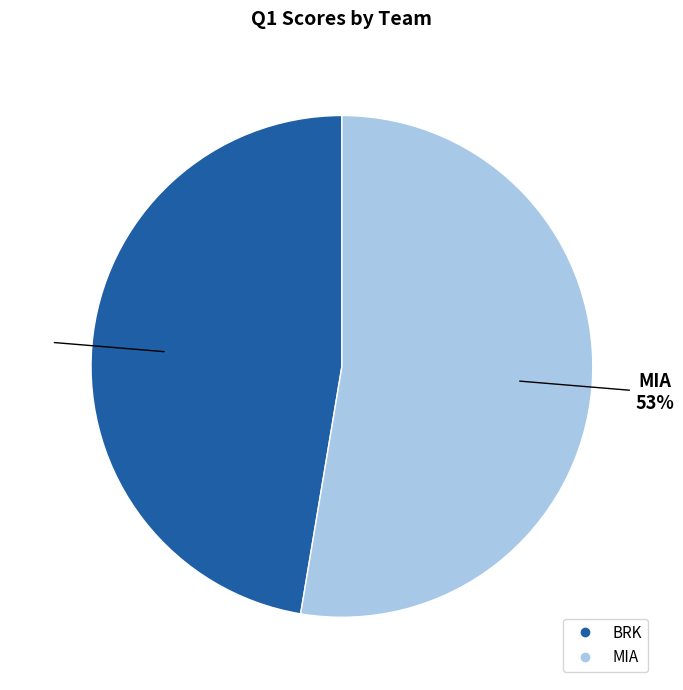

To the nearest percent, what is the average slice percentage?

50%